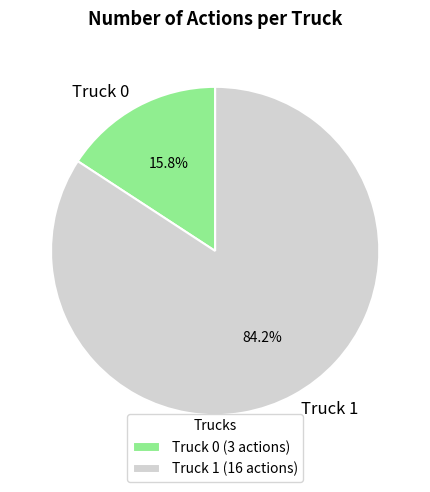

Between Truck 1 and Truck 0, which is larger?

Truck 1